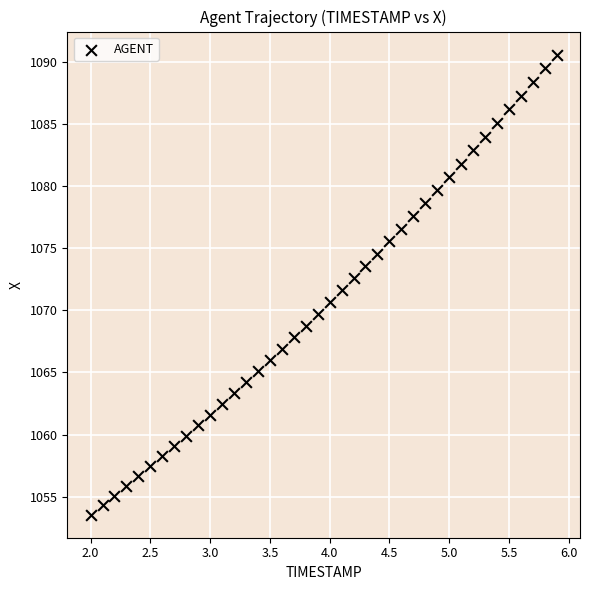

What is the range of X values (max minus min)?

3.9